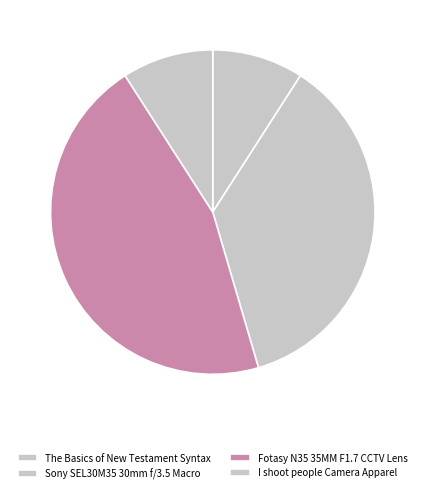

How many segments does this pie chart have?

4